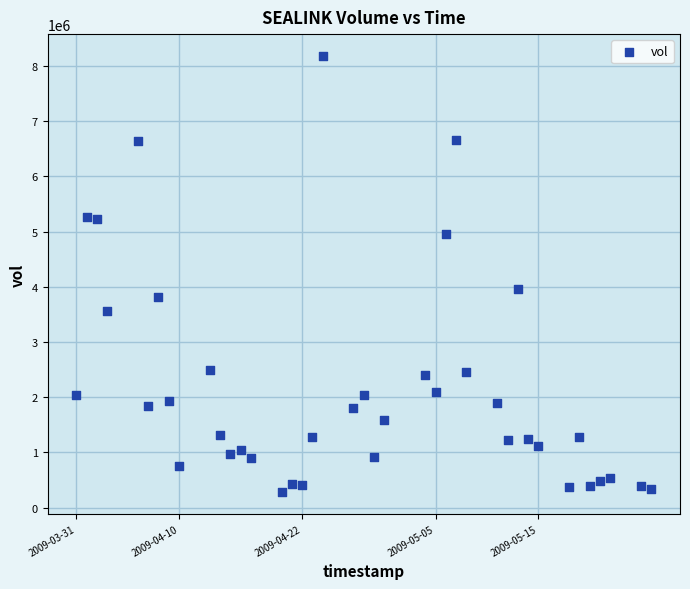

What Y value in the scatter plot is closest to 4231350?

3960200